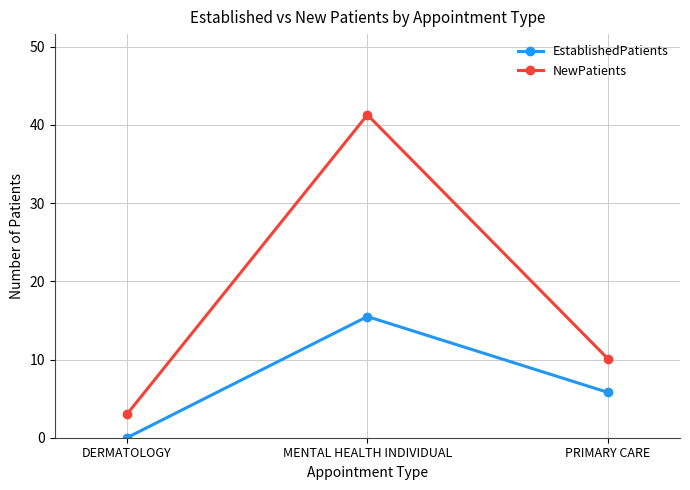

Which category has the highest value in the NewPatients series?

MENTAL HEALTH INDIVIDUAL